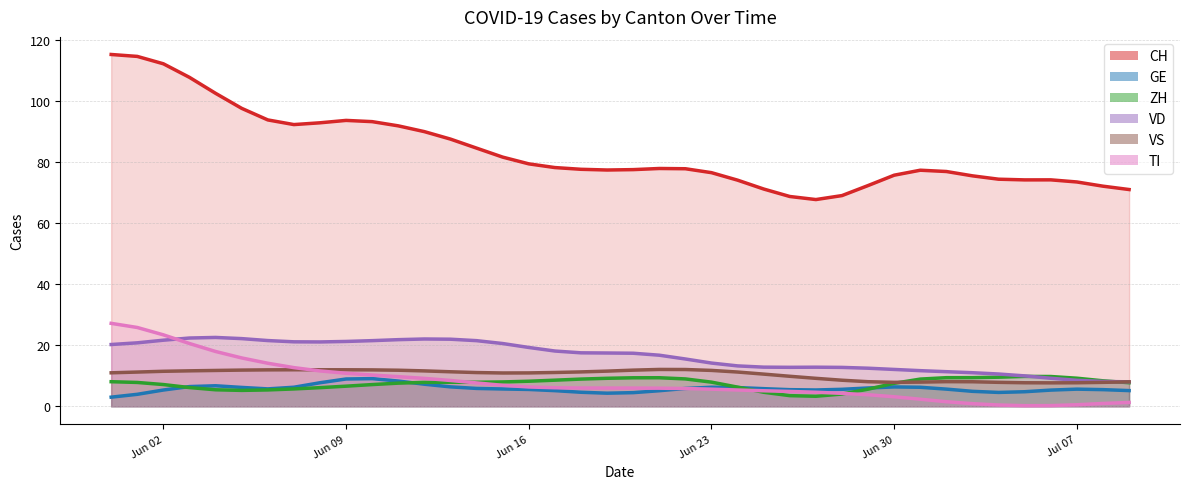

What is the difference between the VS values at 2020-06-03 and 2020-06-23?

1